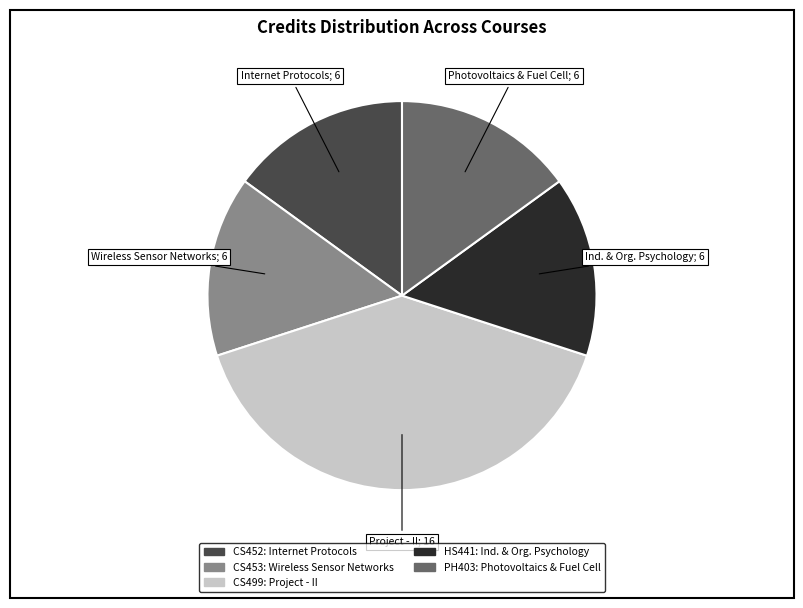

Do CS452: Internet Protocols and CS453: Wireless Sensor Networks together represent more than half of the pie?

No